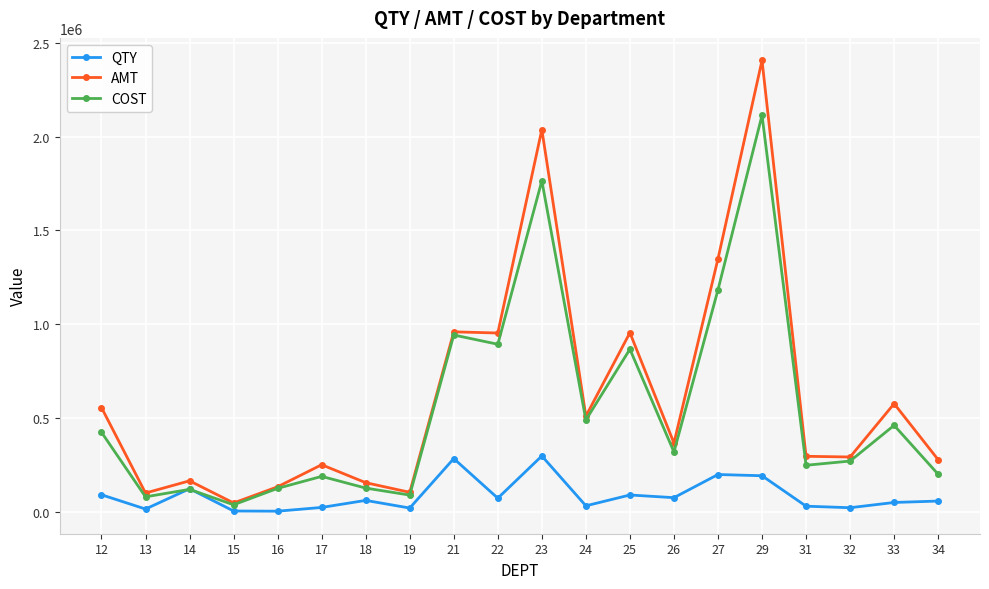

At which label does AMT reach its peak?

29